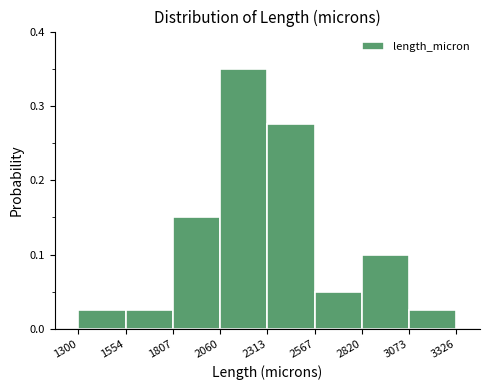

Reading left to right, transcribe this chart: for each bar, give the range it covers on the x-axis and its height. The values are not printed on the chart, so give them approximately, as read against the axis.

1300 to 1554: 0.03
1554 to 1807: 0.03
1807 to 2060: 0.15
2060 to 2313: 0.35
2313 to 2567: 0.28
2567 to 2820: 0.05
2820 to 3073: 0.10
3073 to 3326: 0.03